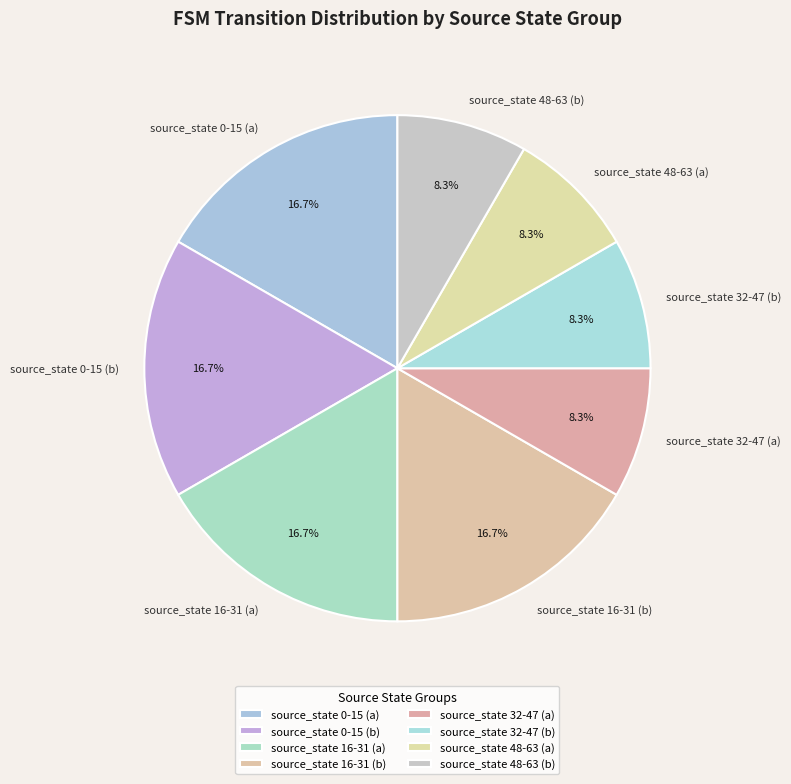

How much of the chart is everything except source_state 32-47 (a)?

91.7%